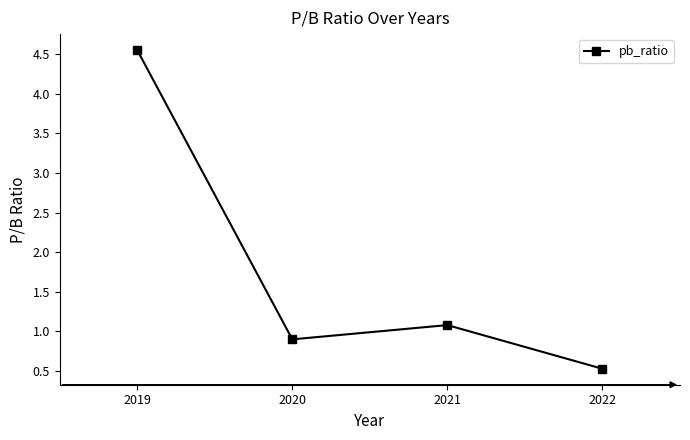

True or false: the data shows 7.1 at 2019.

False